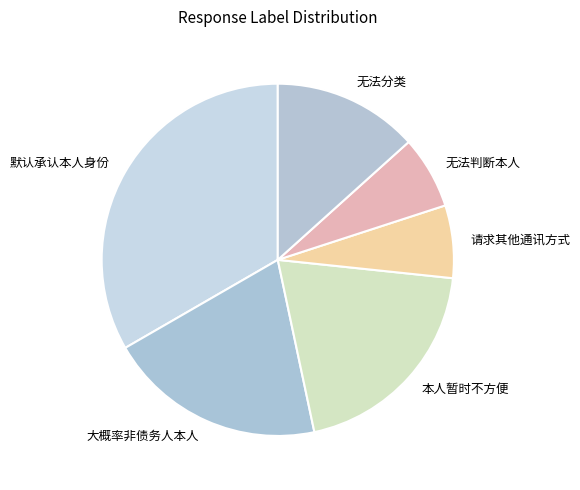

Is there any slice that represents more than half of the pie?

No